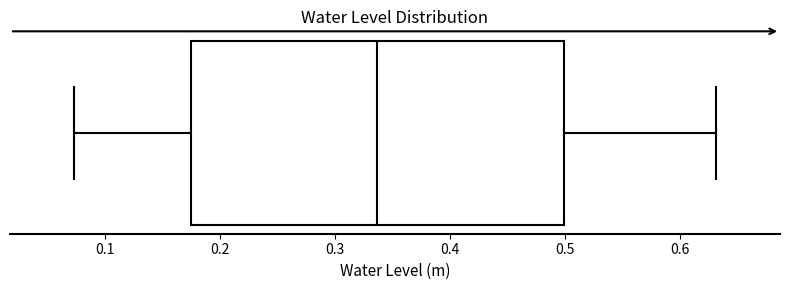

Where does the right whisker of the box end on the x-axis? The values are not printed on the chart, so give them approximately, as read against the axis.

0.63